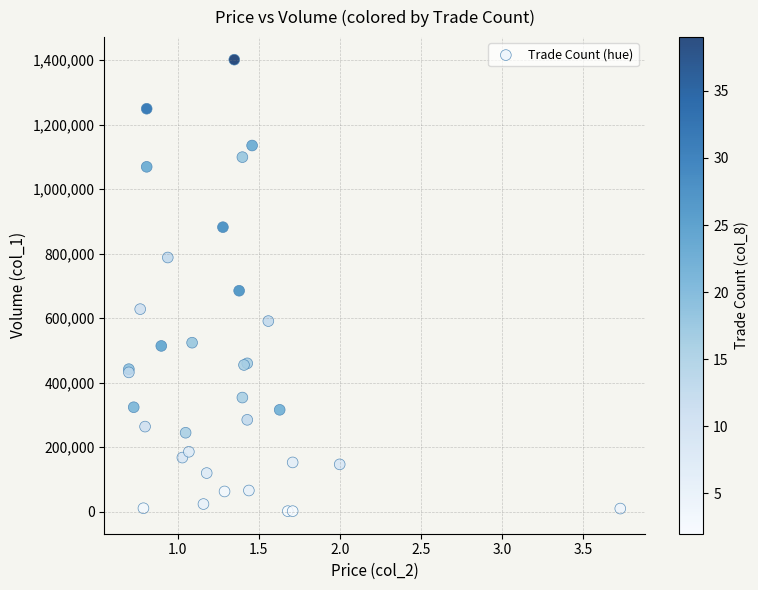

What Y value in the scatter plot is closest to 701500?

685000